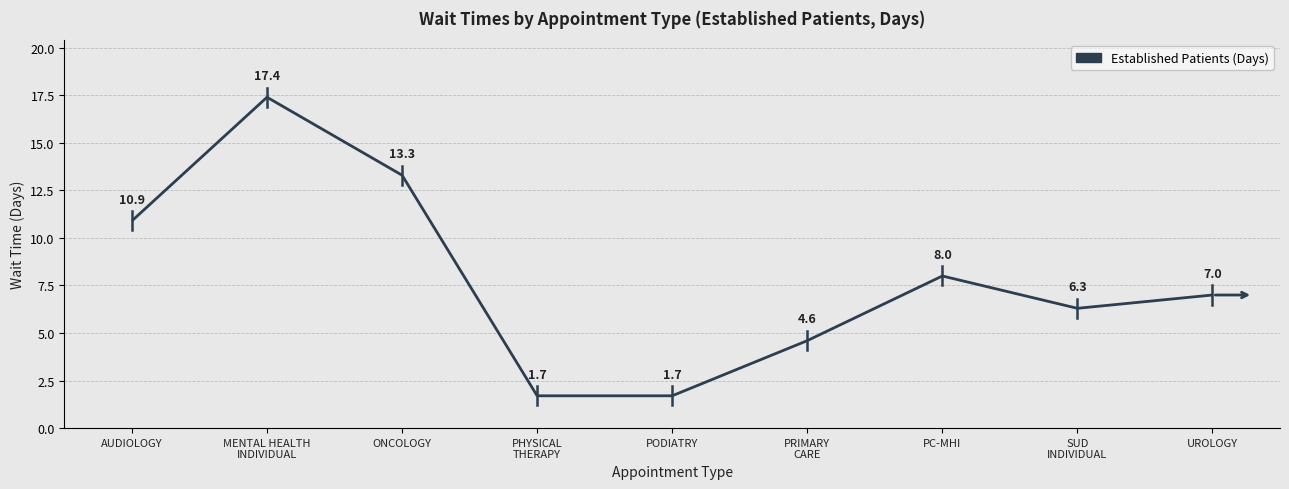

The value at PODIATRY is 1.7. True or false?

True